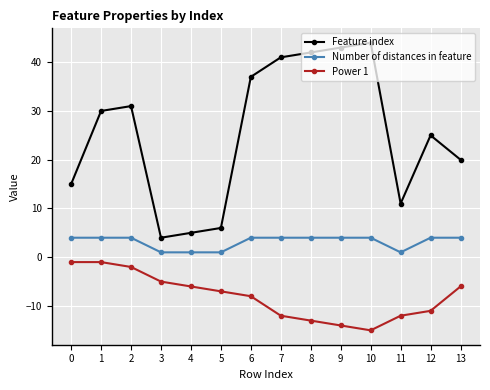

Which series has the largest total across all categories?

Feature index